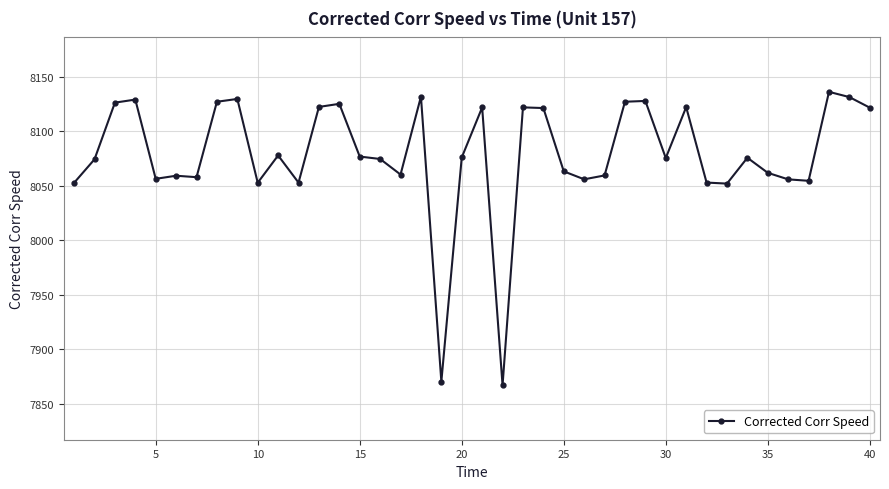

What is the average value?

8078.6